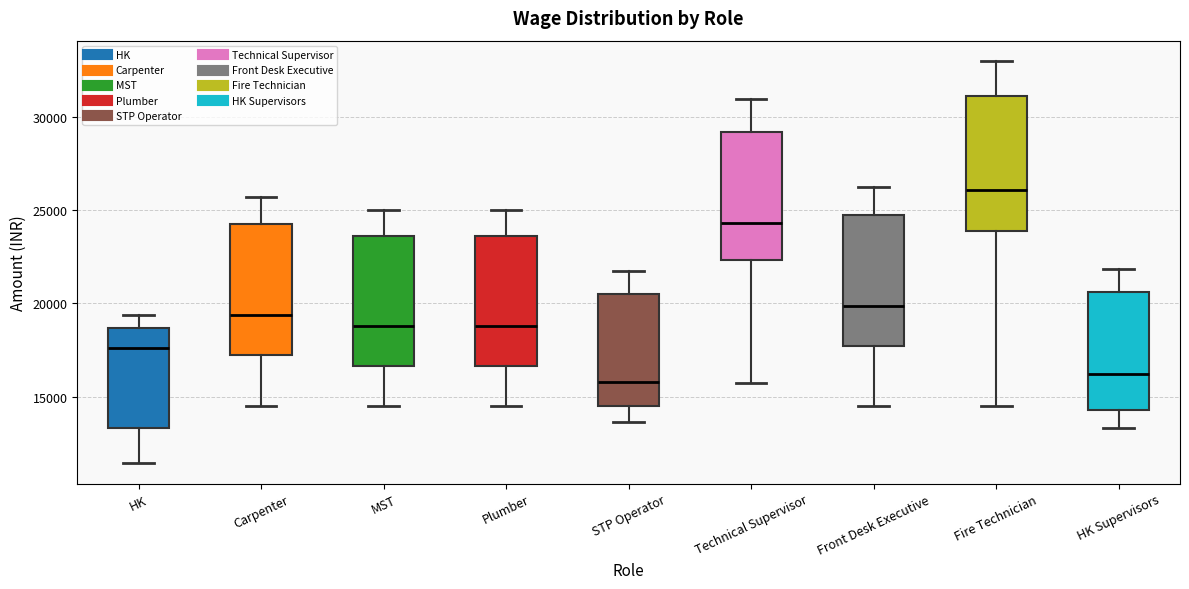

Which box has the highest median line?

Fire Technician